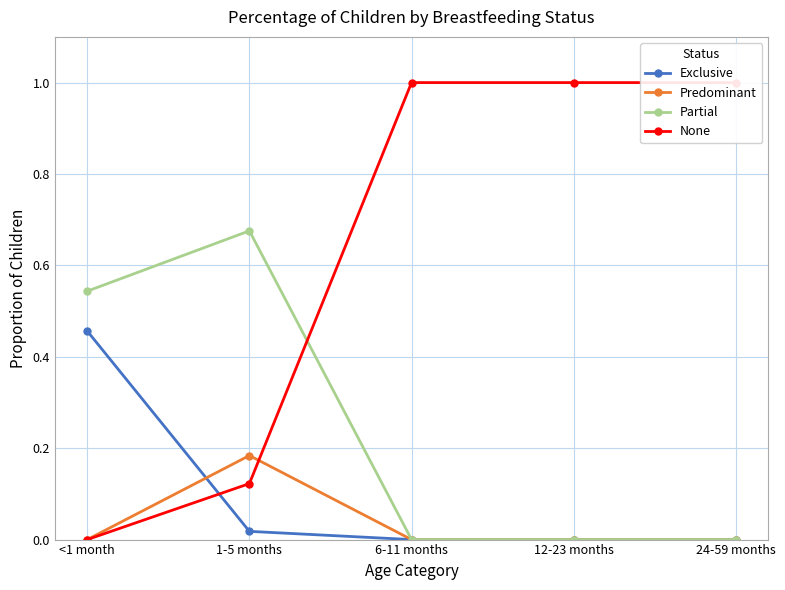

Reading left to right, what are all the values shown in this chart?

Exclusive: <1 month=0.5	1-5 months=0.0	6-11 months=0.0	12-23 months=0.0	24-59 months=0.0
Predominant: <1 month=0.0	1-5 months=0.2	6-11 months=0.0	12-23 months=0.0	24-59 months=0.0
Partial: <1 month=0.5	1-5 months=0.7	6-11 months=0.0	12-23 months=0.0	24-59 months=0.0
None: <1 month=0.0	1-5 months=0.1	6-11 months=1.0	12-23 months=1.0	24-59 months=1.0